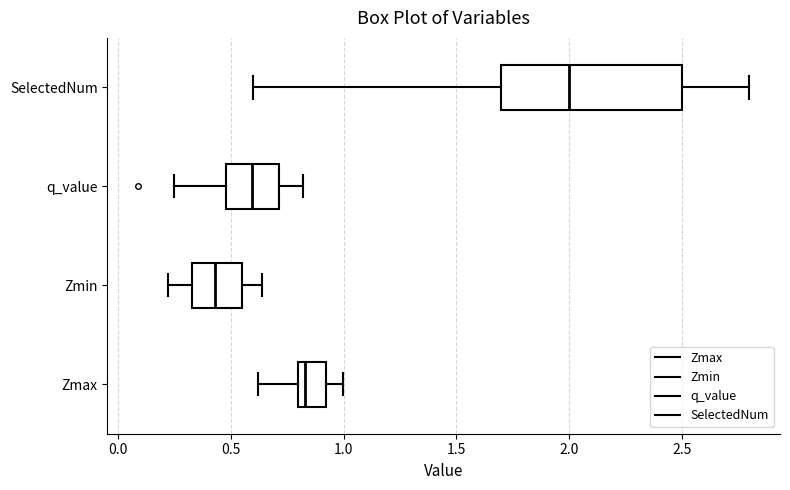

Which box's median line is the furthest to the right?

SelectedNum